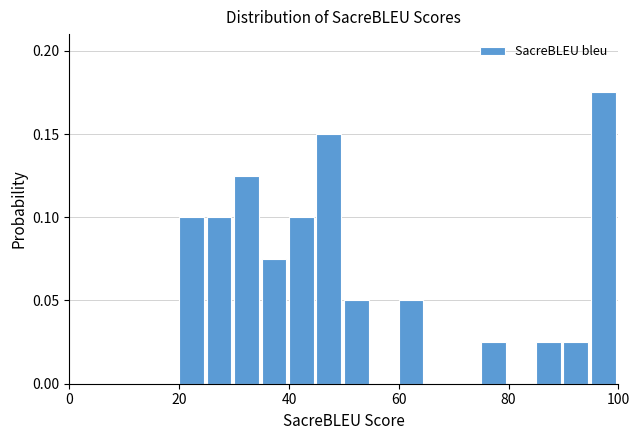

Read against the x-axis, roughly where is the centre of the tallest bar?

98